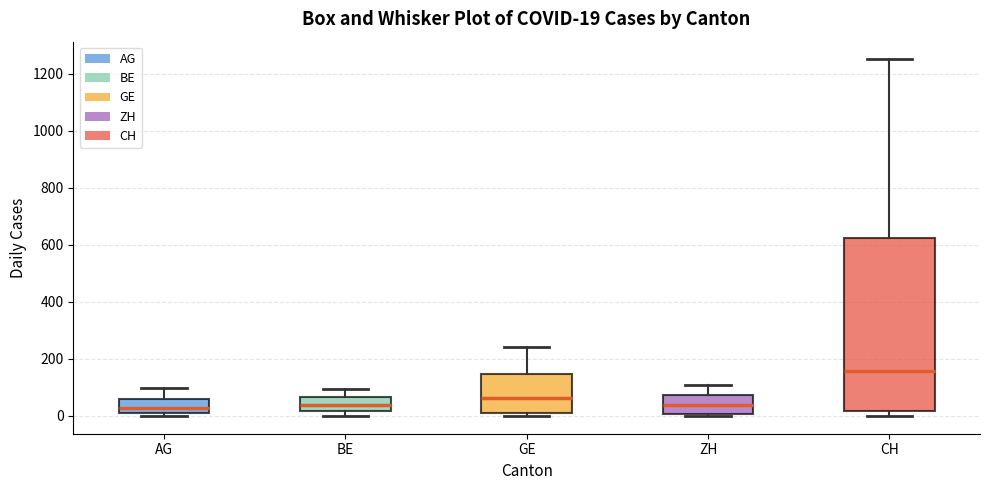

Which box has the highest median line?

CH